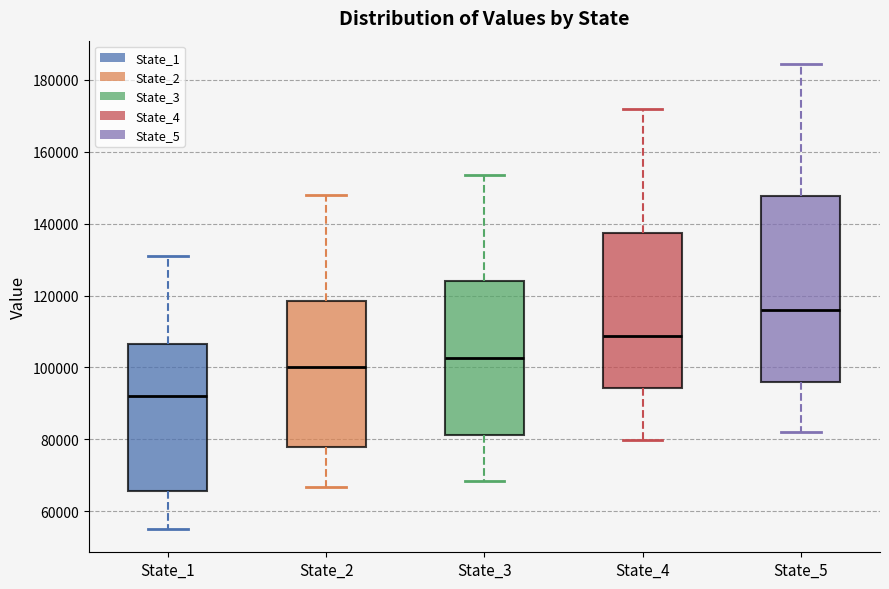

Reading left to right, transcribe this box plot: for each box, give where its median line is, the range the box spans, and where its two whiskers end, as read against the y-axis. The values are not printed on the chart, so give them approximately, as read against the axis.

State_1: median 92000, box 66000 to 106000, whiskers 56000 to 132000
State_2: median 100000, box 78000 to 118000, whiskers 66000 to 148000
State_3: median 102000, box 82000 to 124000, whiskers 68000 to 154000
State_4: median 108000, box 94000 to 138000, whiskers 80000 to 172000
State_5: median 116000, box 96000 to 148000, whiskers 82000 to 184000